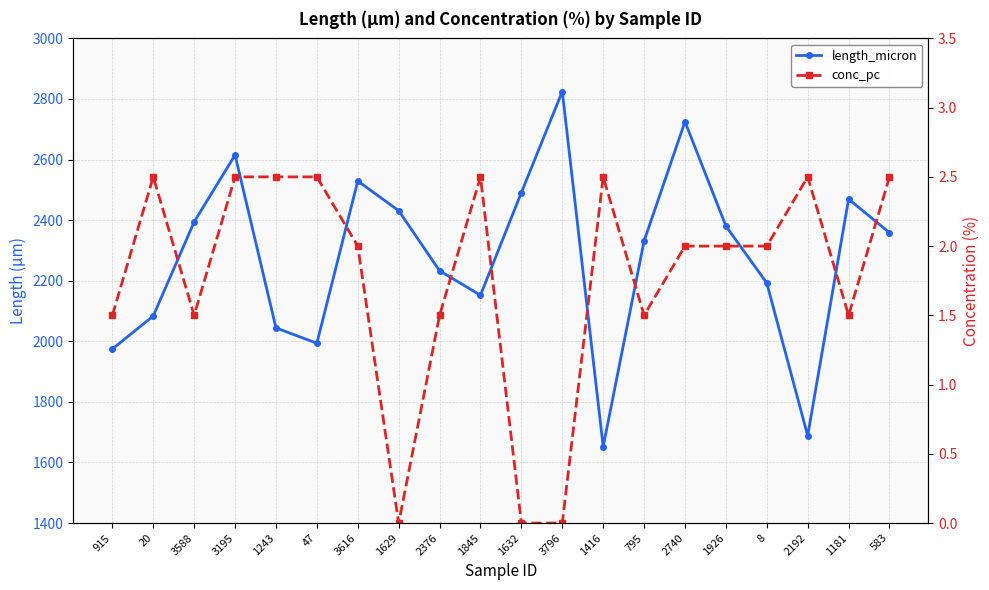

At how many categories does at least one series exceed 915?

20